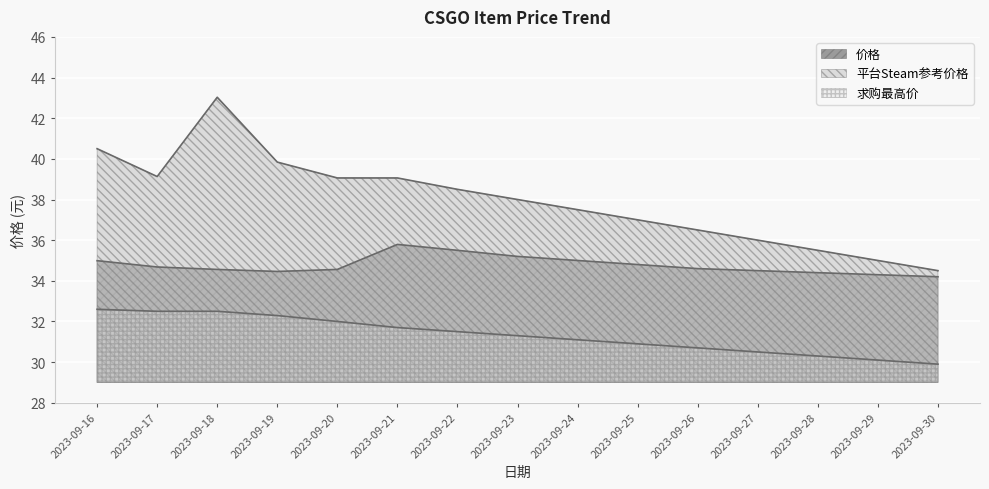

At which label is 平台Steam参考价格 closest to 38?

2023-09-23